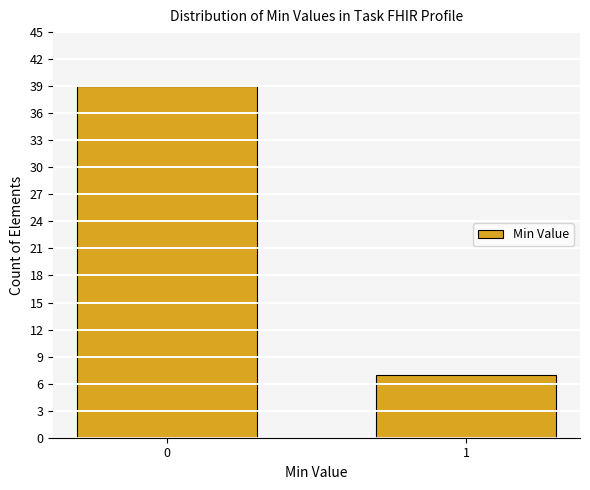

Reading left to right, transcribe all the data shown in this chart.

39	7